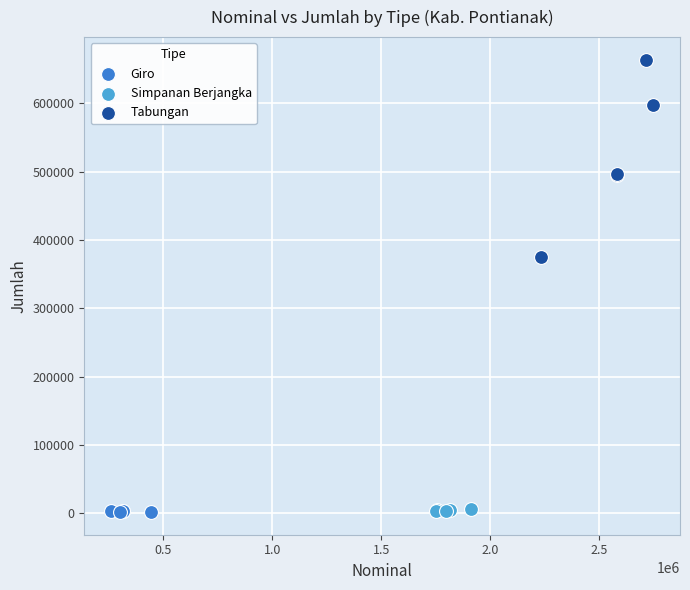

Which series has the largest Y range (max minus min)?

Tabungan